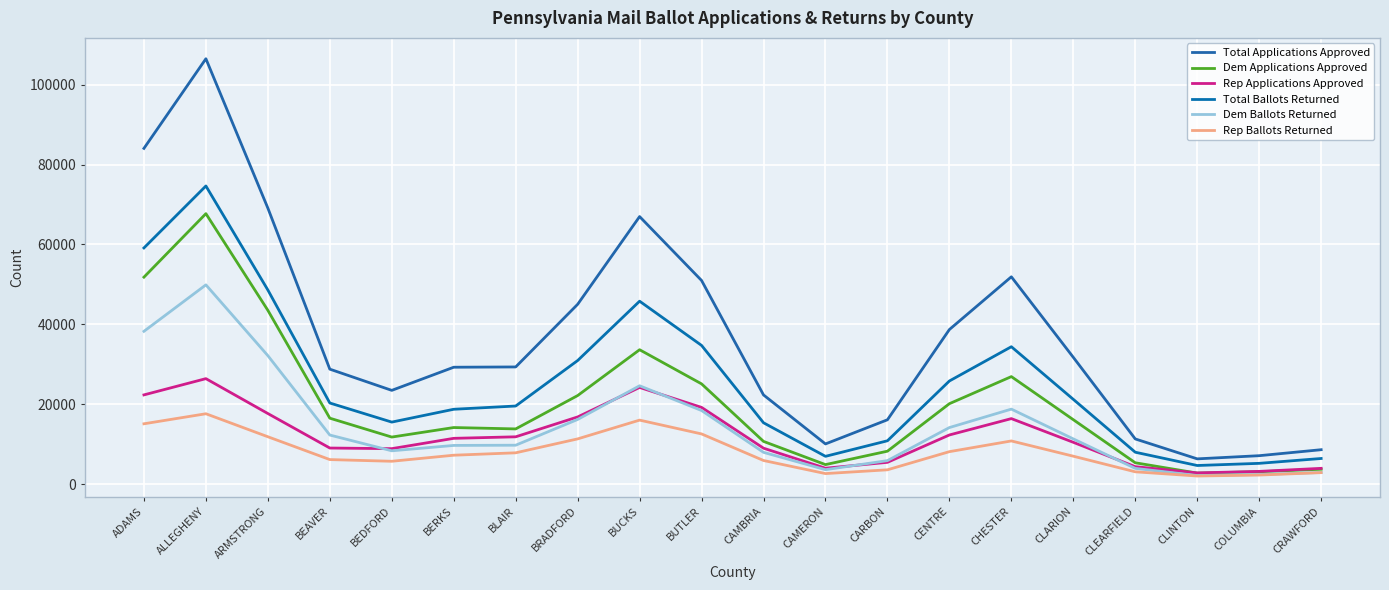

How many interior local valleys does the Total Applications Approved series have?

3